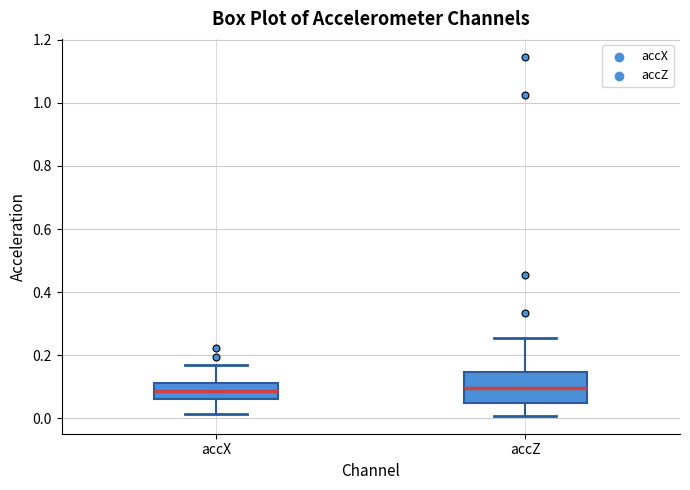

Where is the upper edge of the box for accX on the y-axis? The values are not printed on the chart, so give them approximately, as read against the axis.

0.12